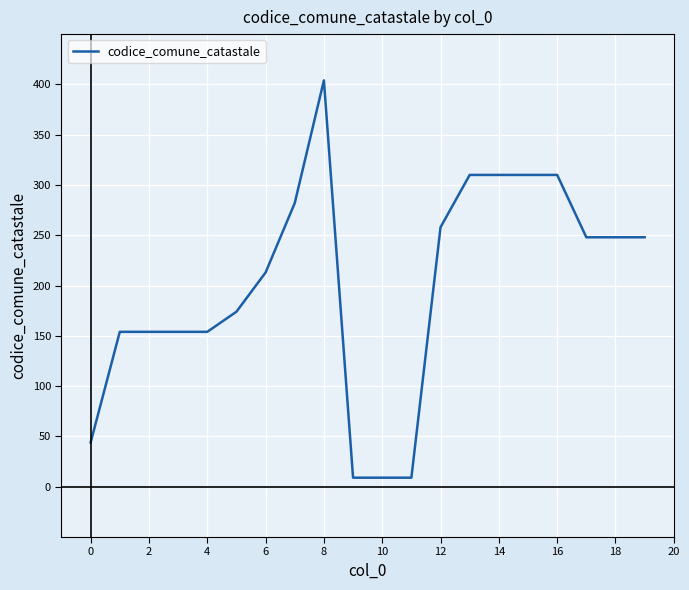

What is the greatest value displayed?

404